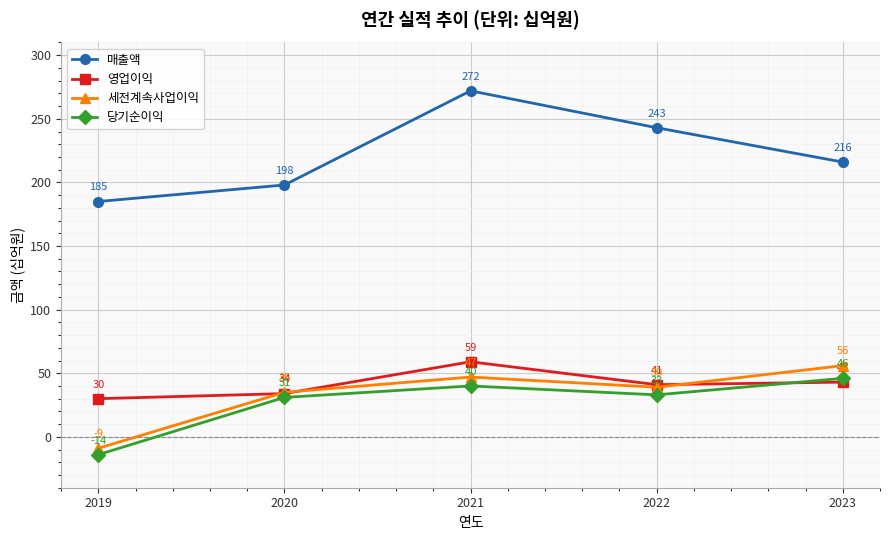

In 영업이익, how many points are lower than both neighbors (excluding endpoints)?

1